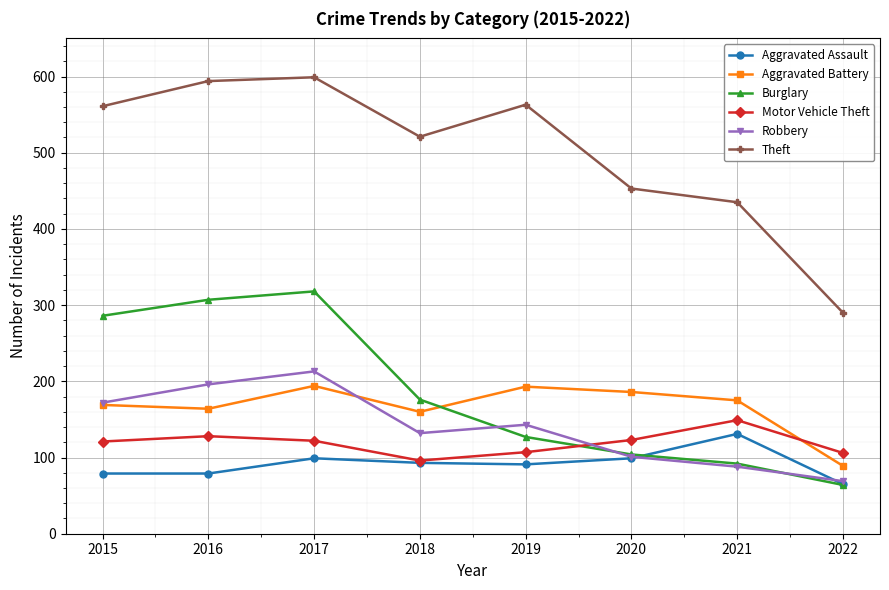

What is the spread (max minus min) of values at 2015?

482